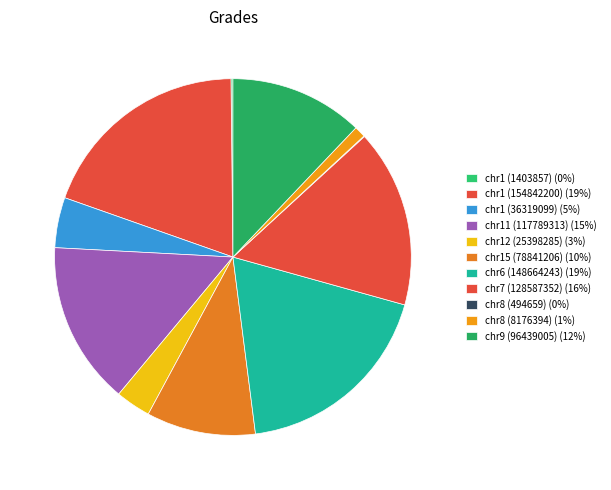

Is there any slice that represents more than half of the pie?

No